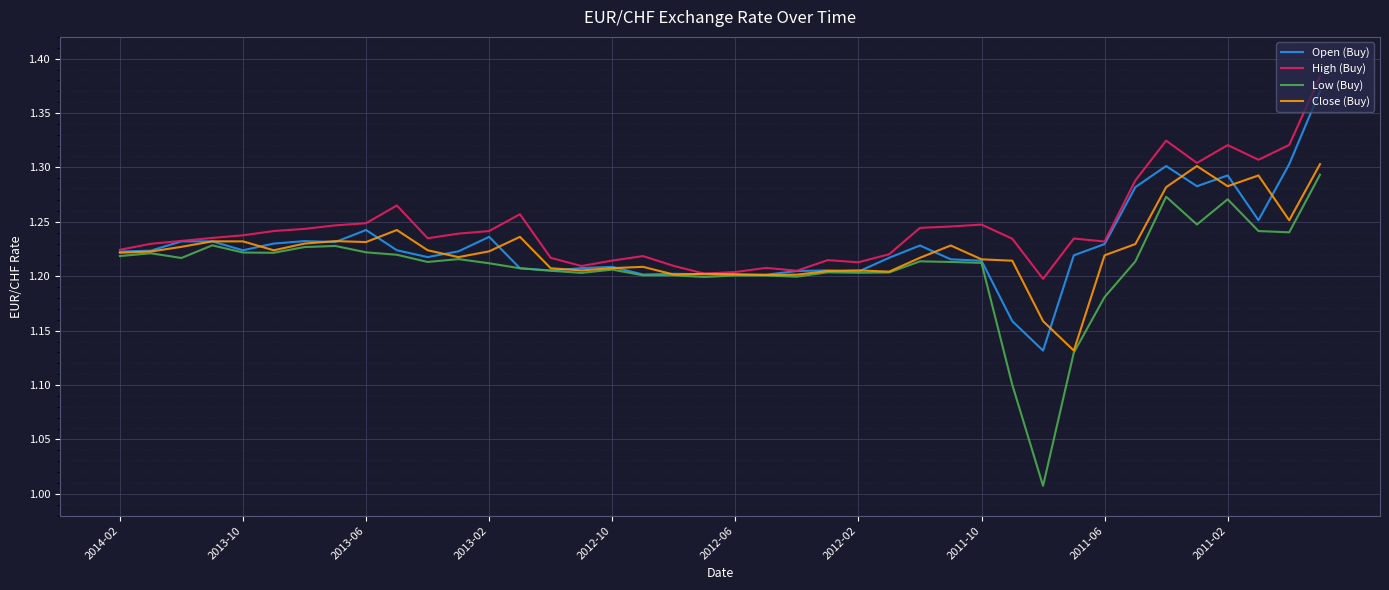

Which series has the widest spread of values?

Low (Buy)